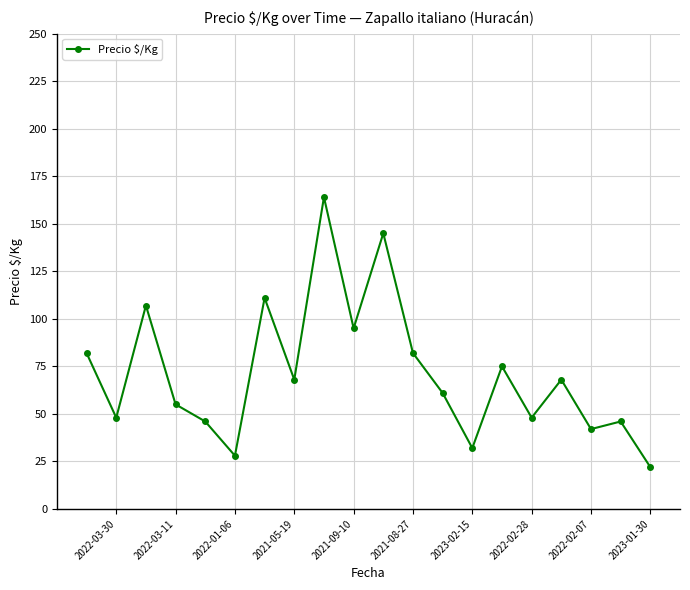

Reading left to right, what are all the values shown in this chart?

82	48	107	55	46	28	111	68	164	95	145	82	61	32	75	48	68	42	46	22